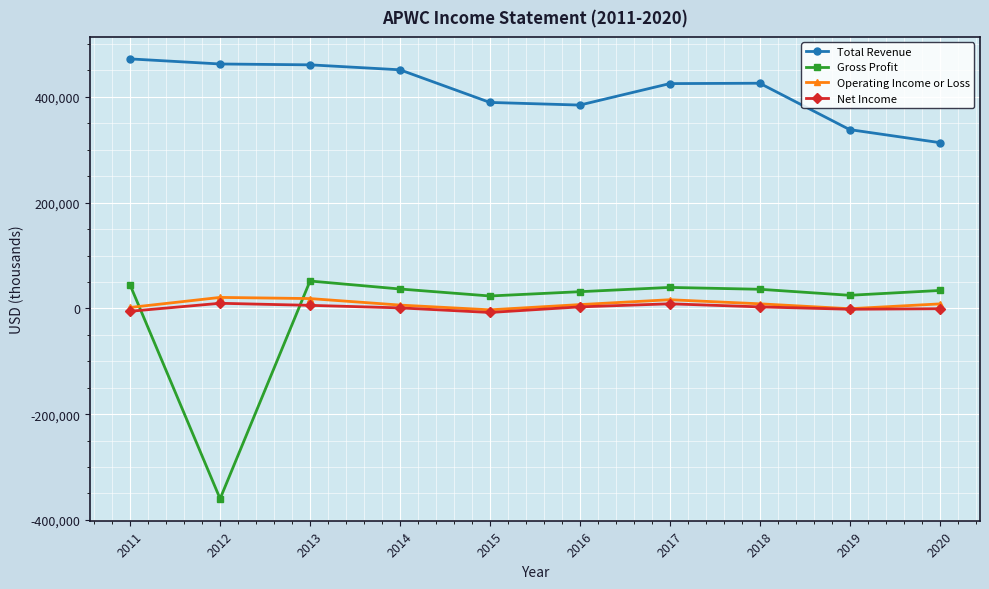

Is it true that Total Revenue equals 200333 at 2012?

False